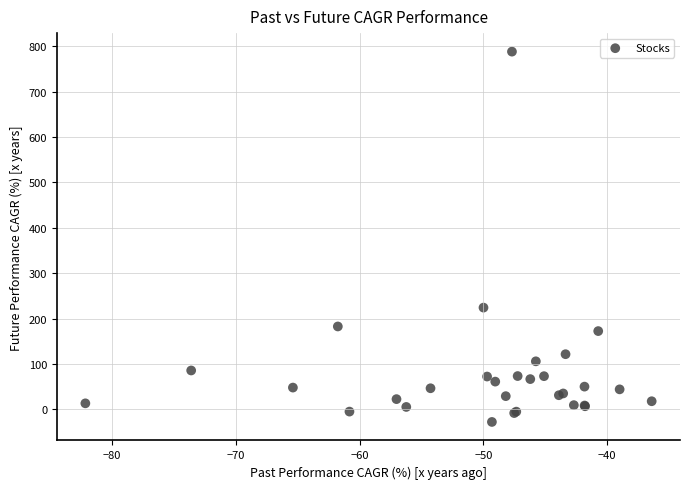

What Y value in the scatter plot is closest to 380?

224.0